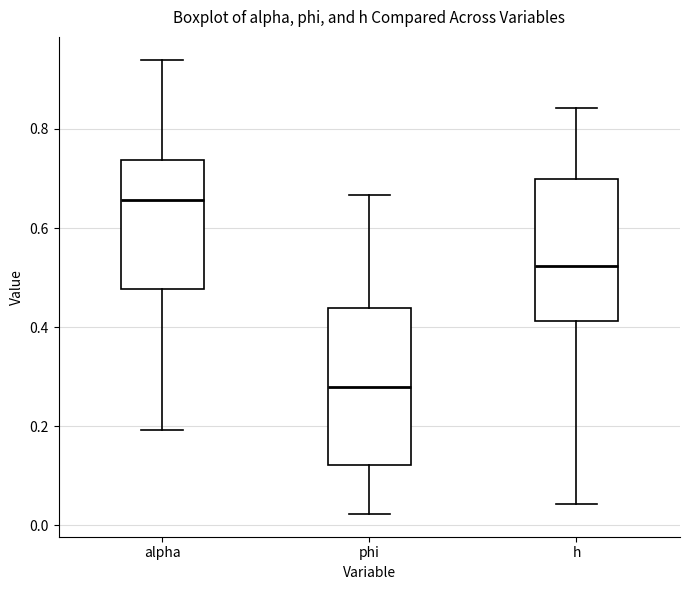

Reading left to right, transcribe this box plot: for each box, give where its median line is, the range the box spans, and where its two whiskers end, as read against the y-axis. The values are not printed on the chart, so give them approximately, as read against the axis.

alpha: median 0.66, box 0.48 to 0.74, whiskers 0.20 to 0.94
phi: median 0.28, box 0.12 to 0.44, whiskers 0.02 to 0.66
h: median 0.52, box 0.42 to 0.70, whiskers 0.04 to 0.84